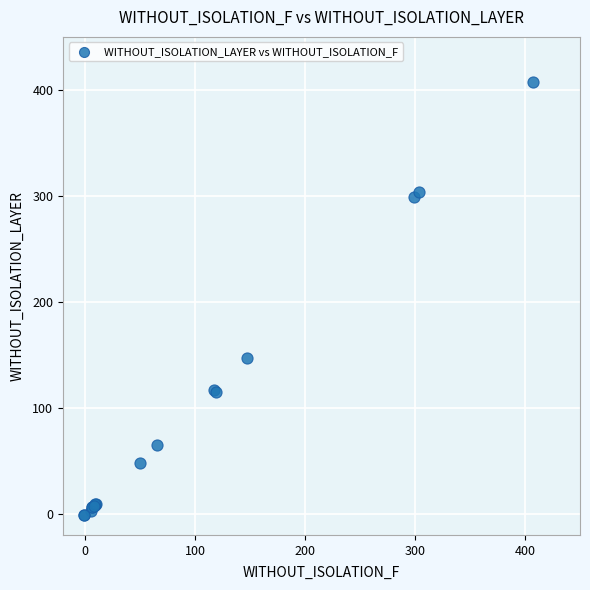

What Y value in the scatter plot is closest to 203?

147